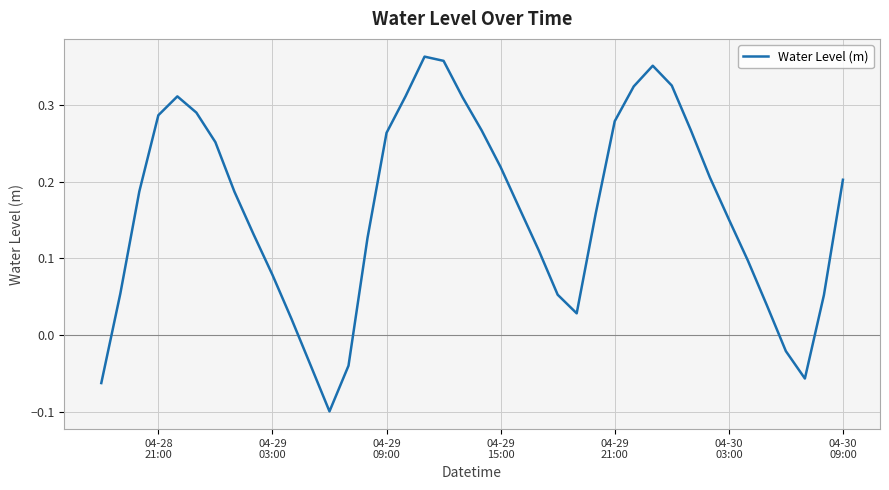

What is the difference between the maximum and minimum values?

0.5